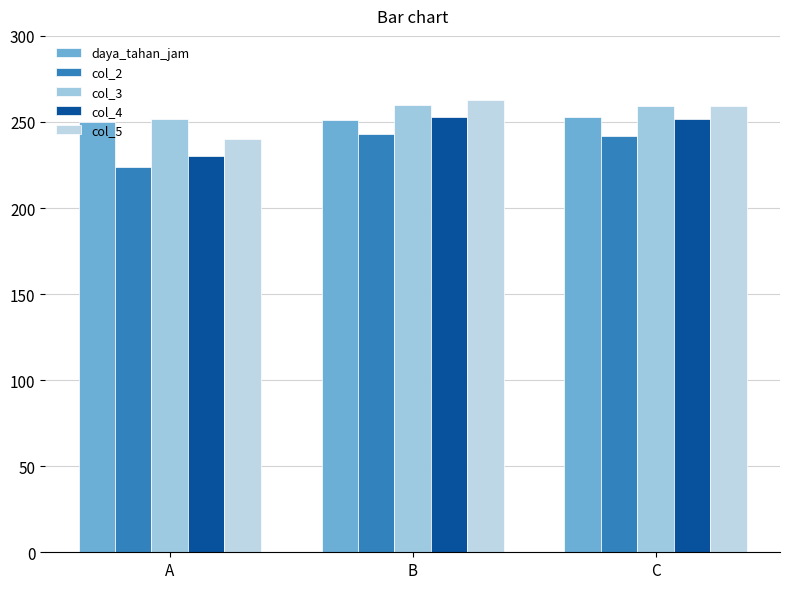

Which series has the widest spread of values?

col_4